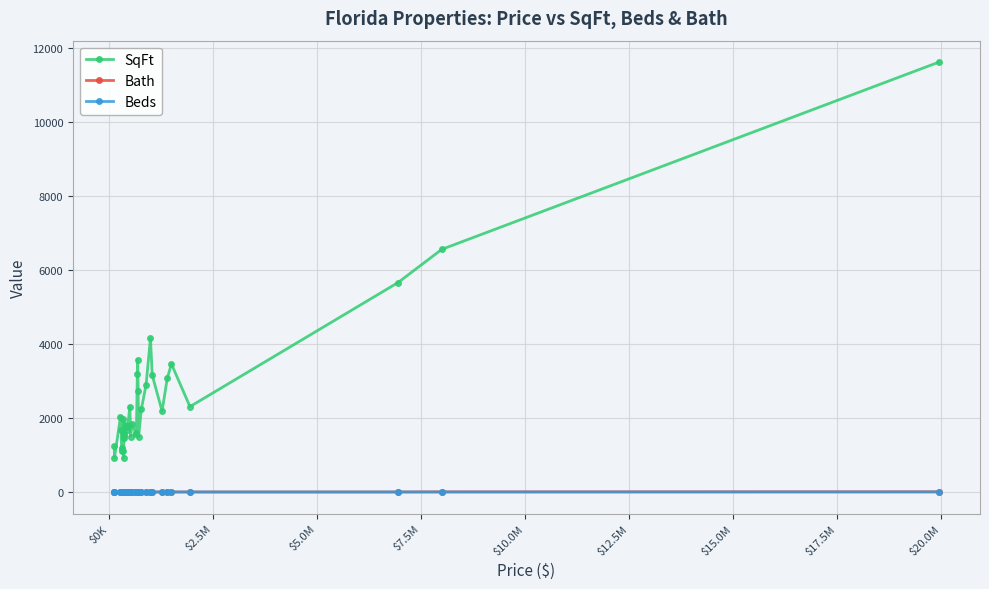

True or false: SqFt and Bath intersect in this chart.

False